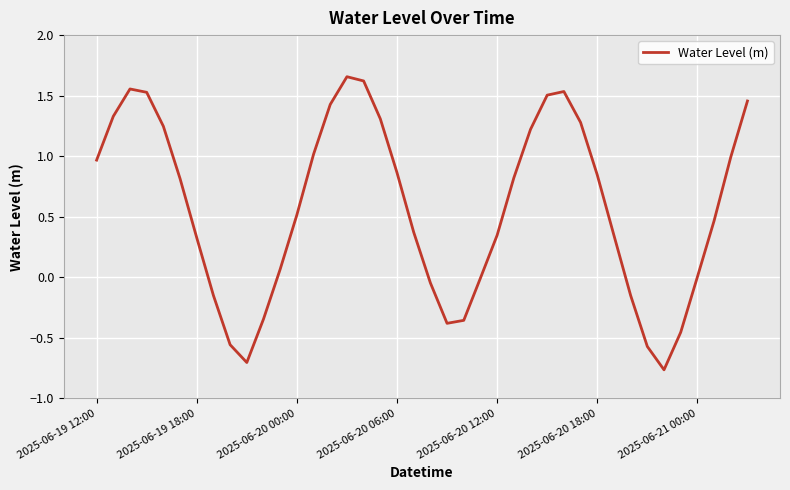

What is the difference between the maximum and minimum values?

2.4